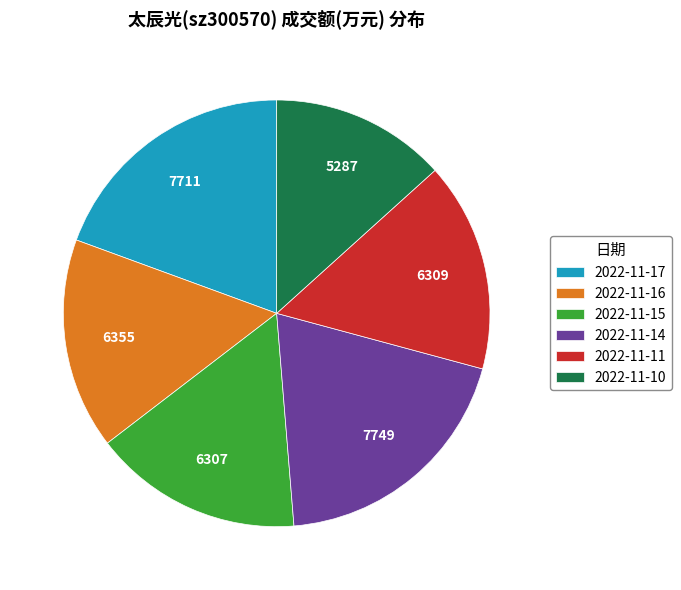

What is the ratio of the value at 2022-11-10 to the value at 2022-11-15?

0.8